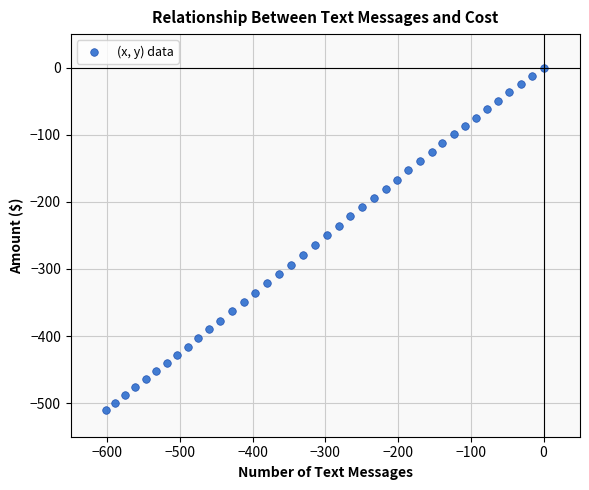

What is the range of X values (max minus min)?

602.1